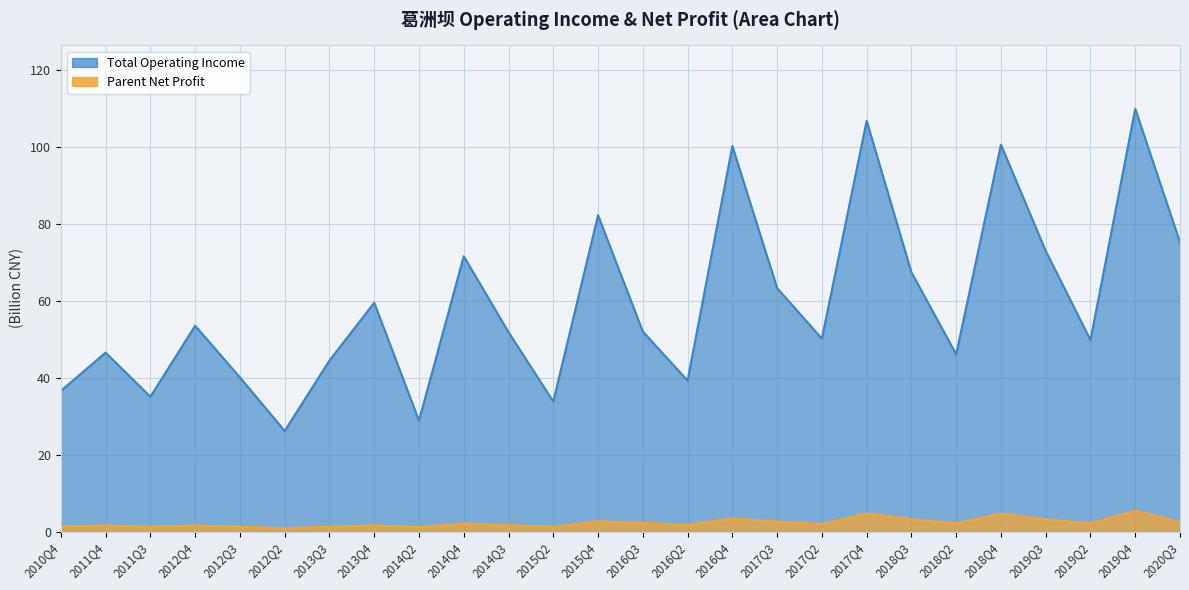

At which category does TOTAL_OPERATE_INCOME reach its first local peak?

2011Q4